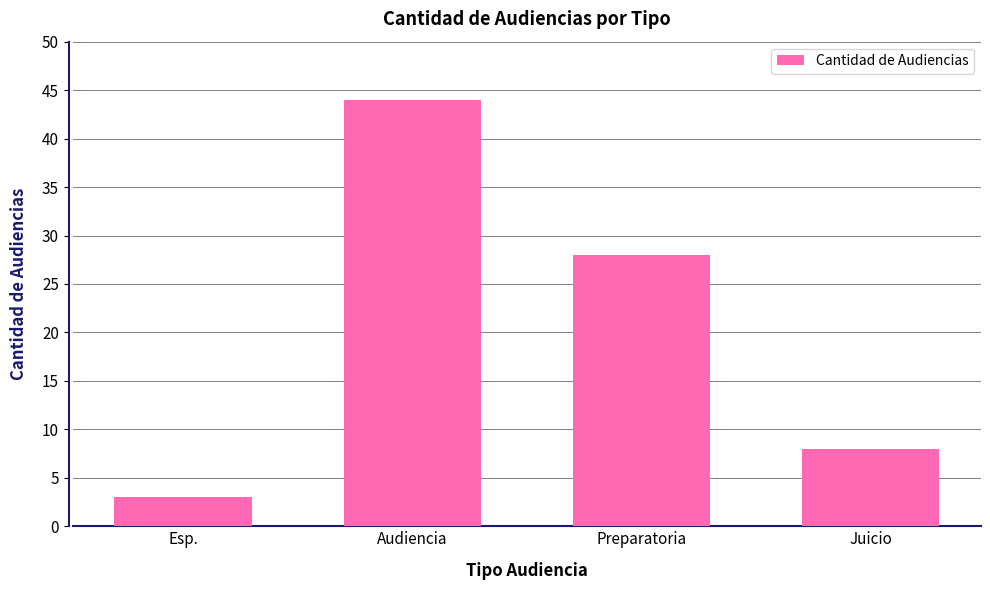

How many values are between 8 and 44?

3